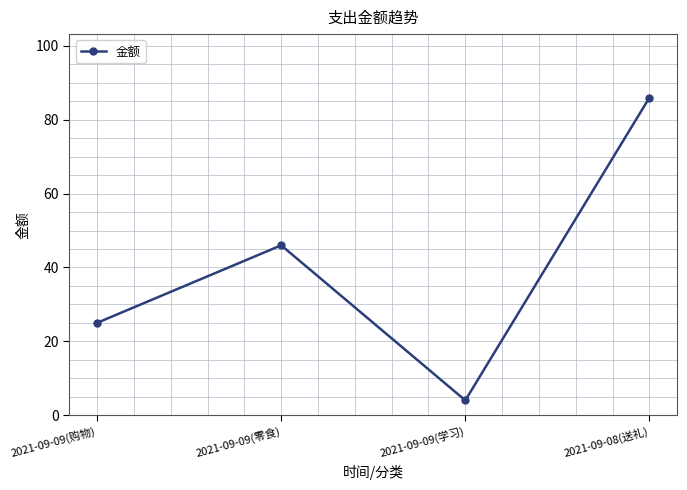

Which has a higher value, 2021-09-09(零食) or 2021-09-09(学习)?

2021-09-09(零食)